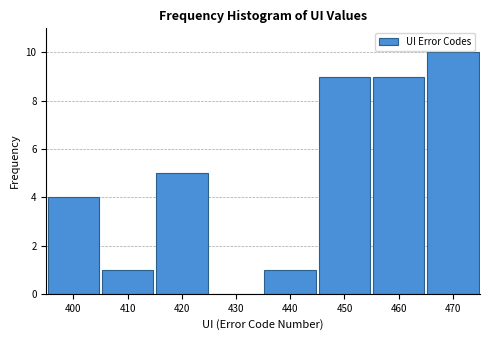

How tall is the bar that spans 435 to 445 on the x-axis? The values are not printed on the chart, so give them approximately, as read against the axis.

1